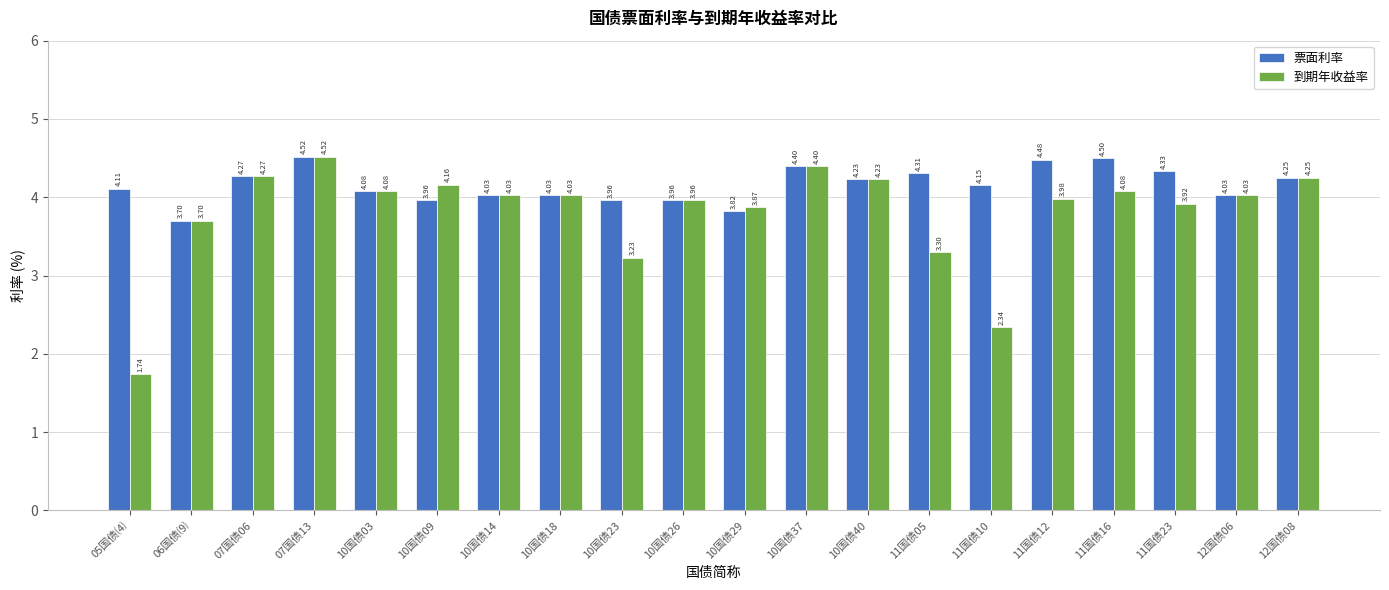

The 票面利率 series shows 0.9 at 06国债⑼. True or false?

False